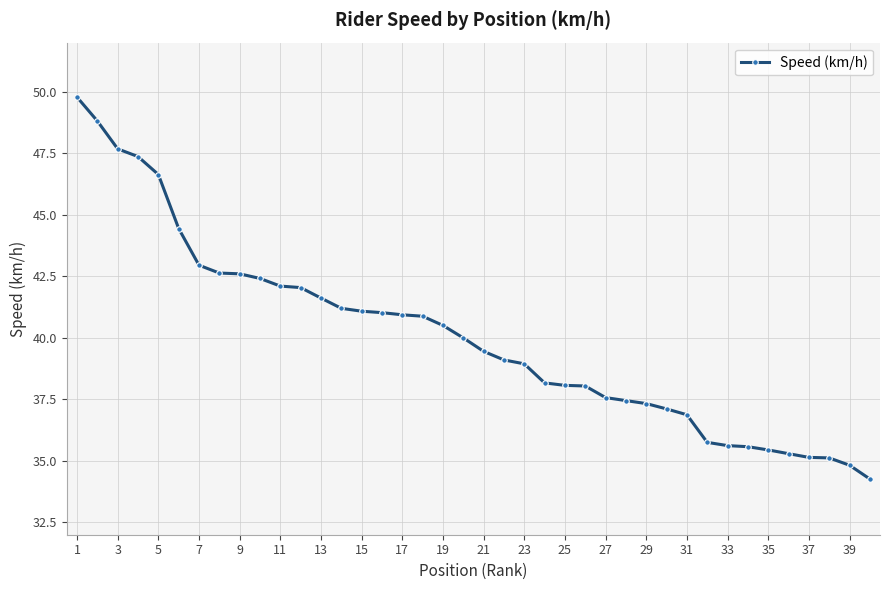

What is the value of the 27th point from the left?

37.6